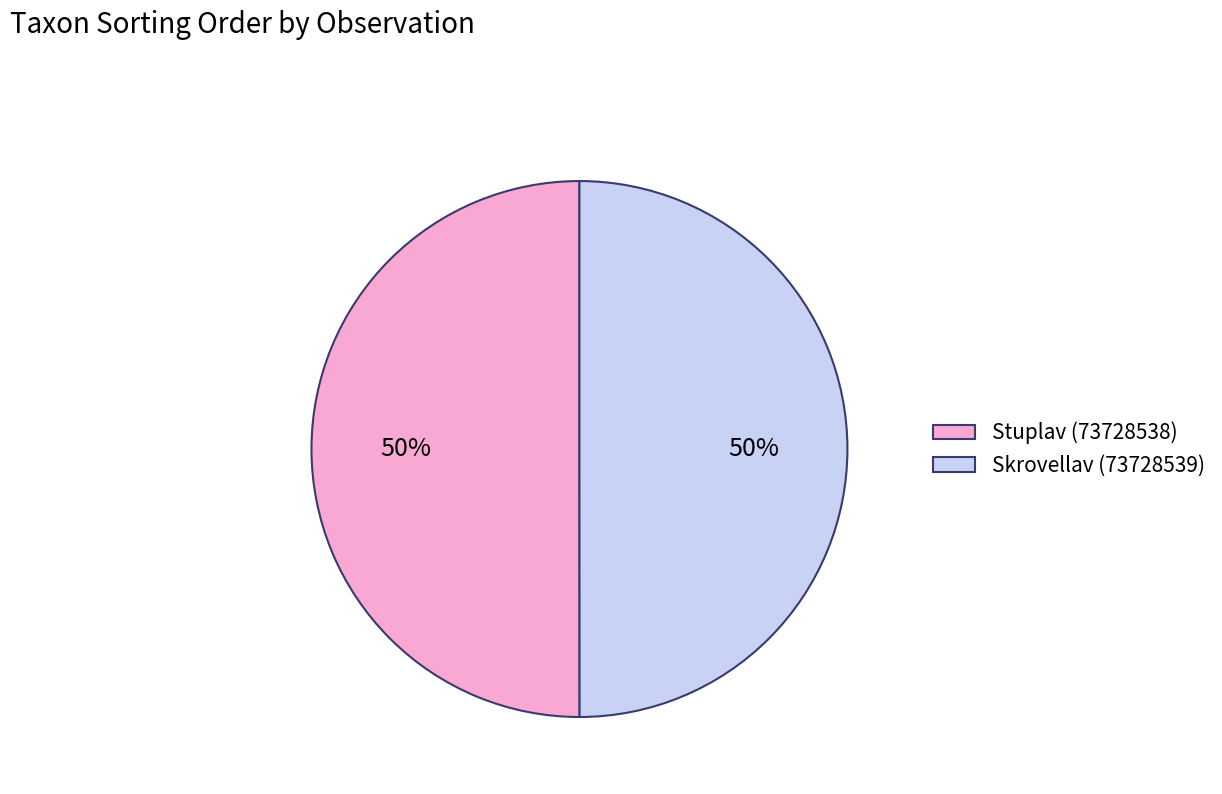

What is the ratio of the value at Stuplav (73728538) to the value at Skrovellav (73728539)?

1.0